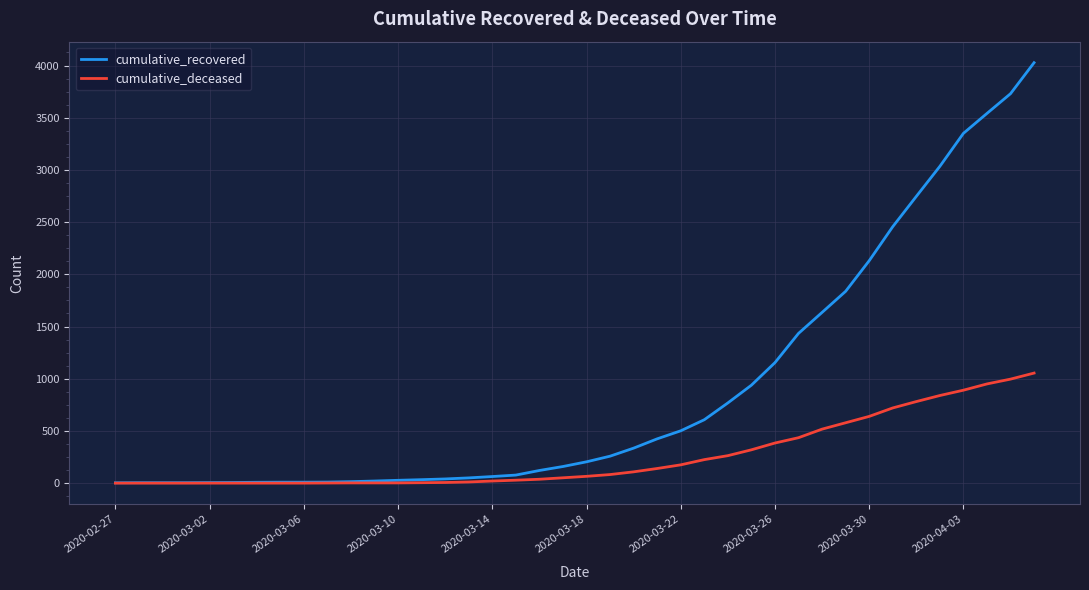

What is the maximum value shown in the chart?

4027